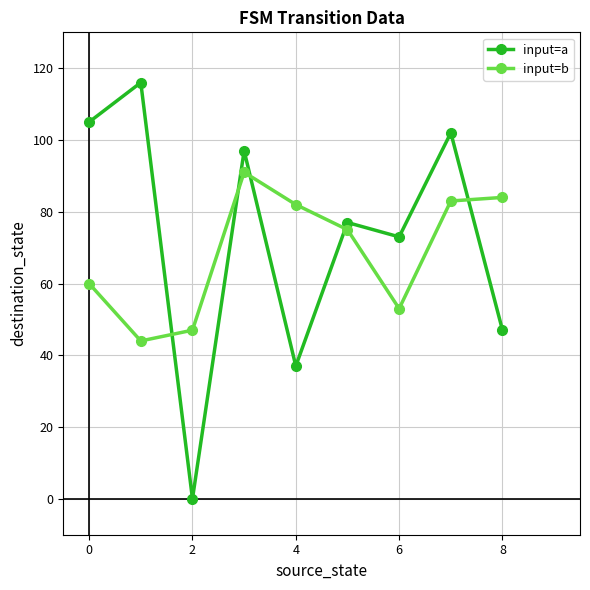

In input=a, how many points are lower than both neighbors (excluding endpoints)?

3